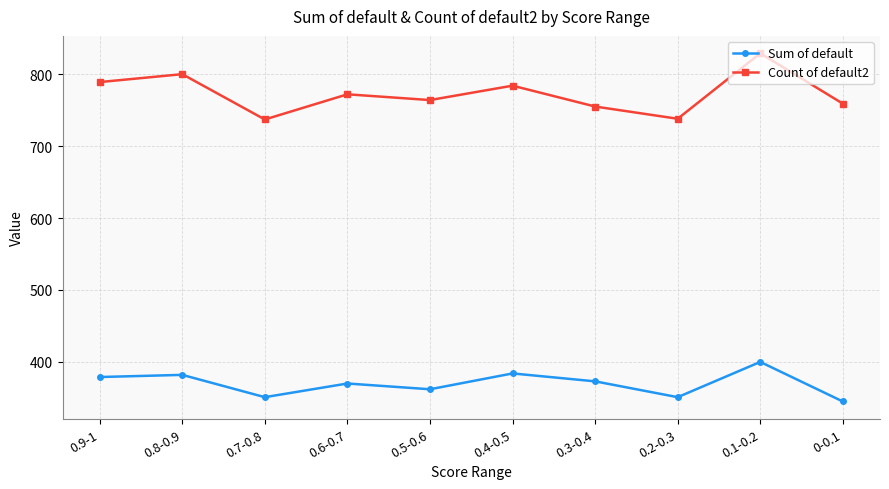

How many data points does each series have?

10